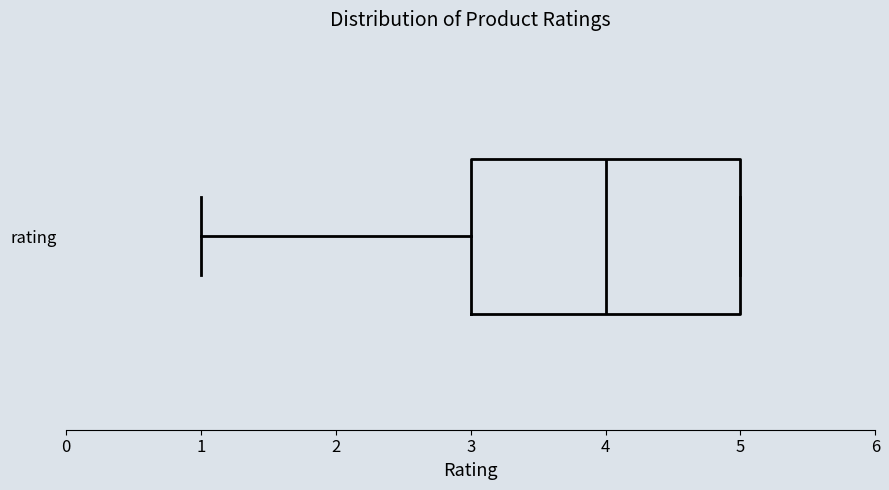

Where is the left edge of the box for rating on the x-axis? The values are not printed on the chart, so give them approximately, as read against the axis.

3